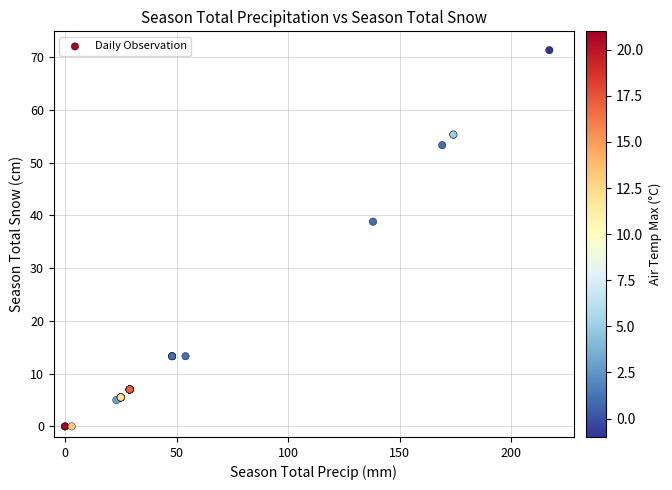

What Y value in the scatter plot is closest to 35?

38.8